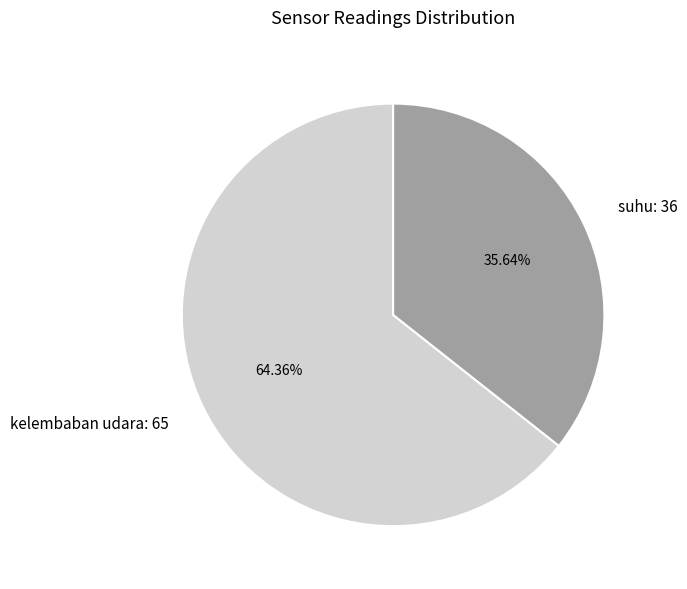

What percentage is NOT represented by kelembaban udara: 65?

35.6%